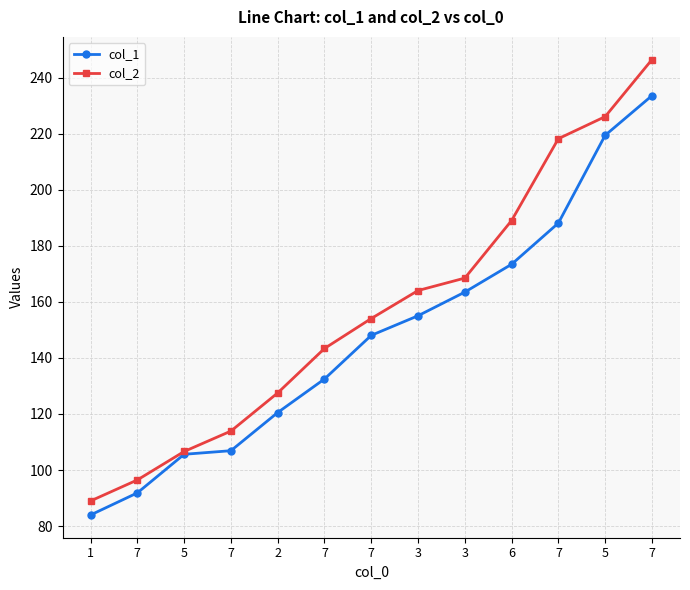

Rank the series by their maximum value, from lowest to highest.

col_1, col_2